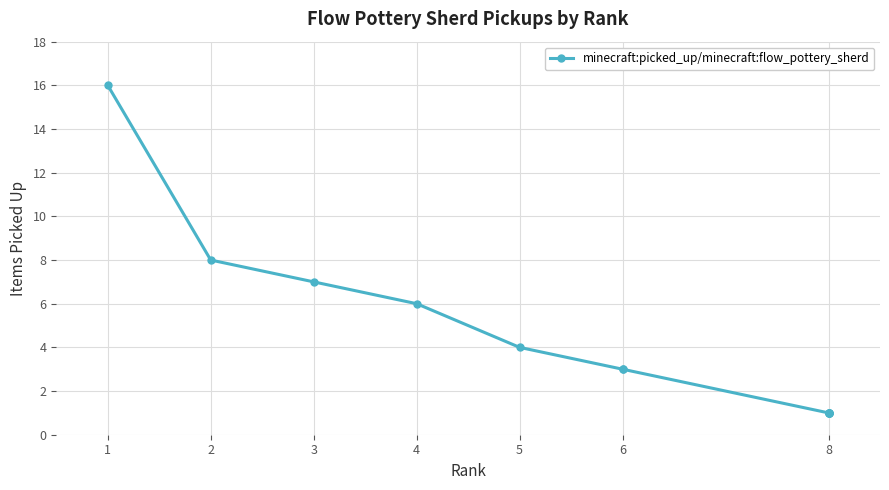

True or false: the data shows 8 at 2.

True